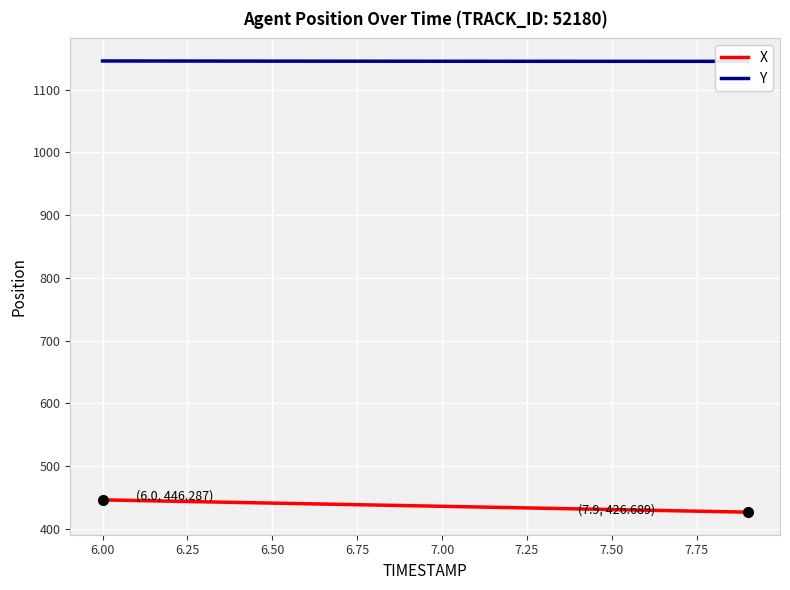

List the series in order of their overall mean, lowest first.

X, Y